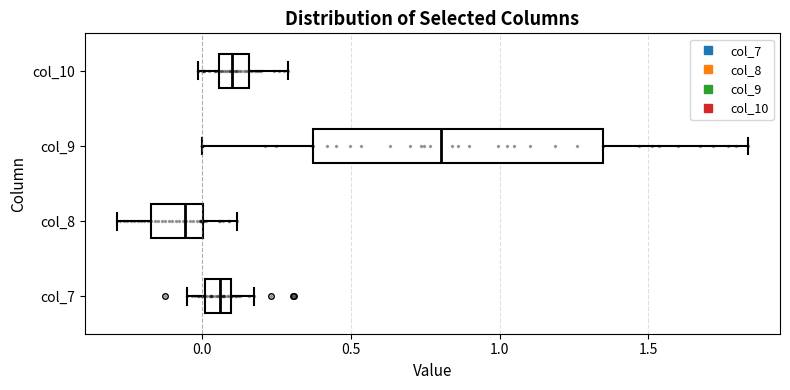

Which box's median line is the furthest to the left?

col_8